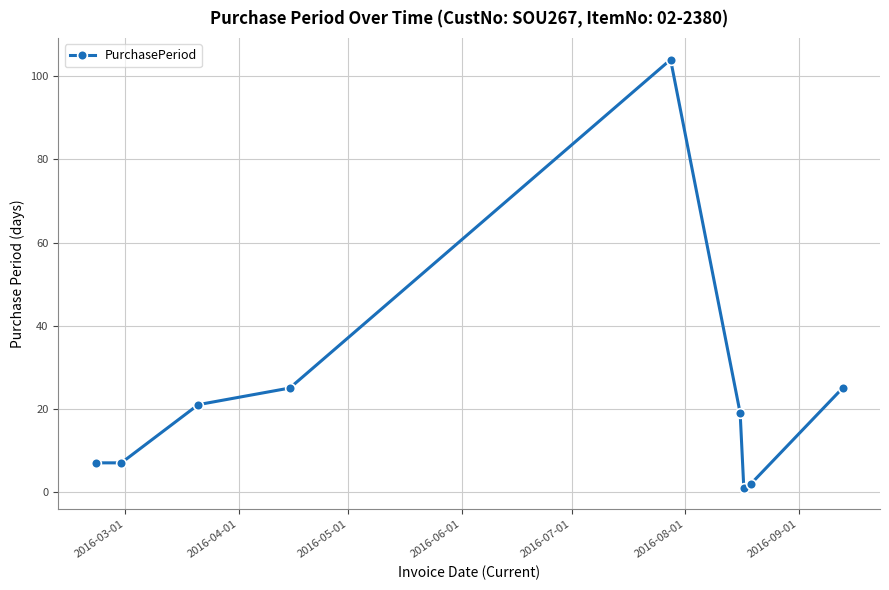

What is the difference between the second highest and minimum values?

24